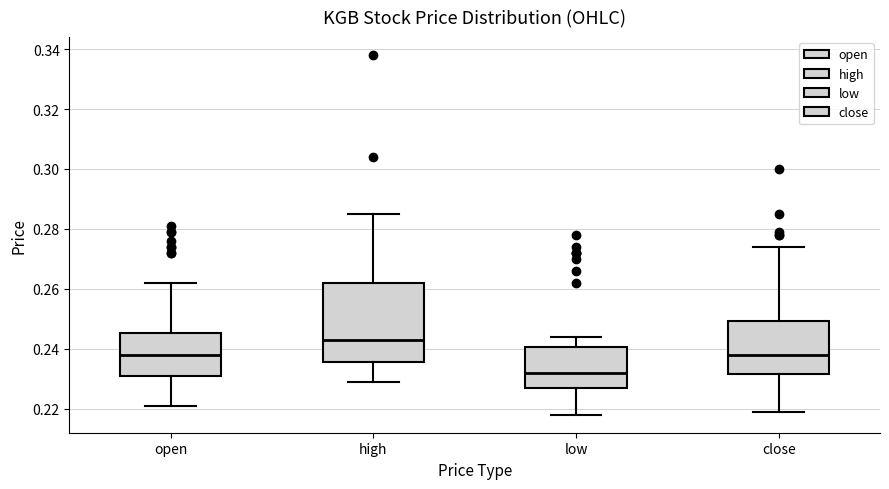

Where does the median line of the box for open sit on the y-axis? The values are not printed on the chart, so give them approximately, as read against the axis.

0.238